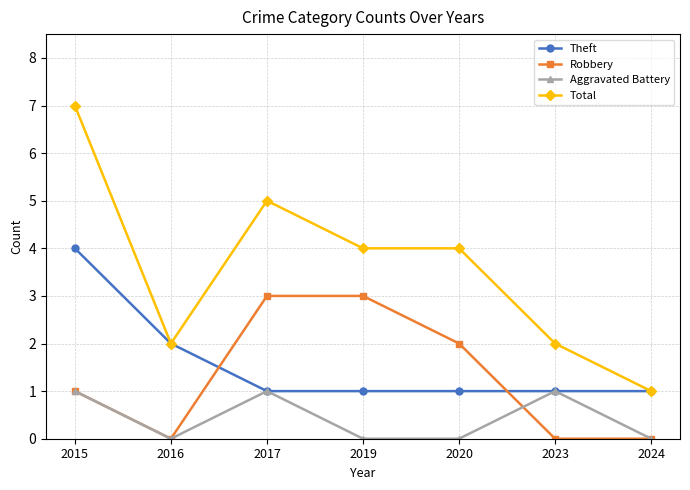

What is the total value across all series at 2017?

10